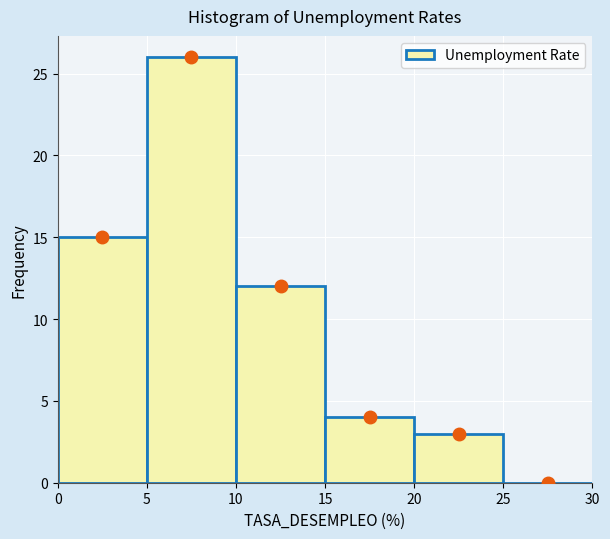

Which range on the x-axis has the tallest bar?

5 to 10